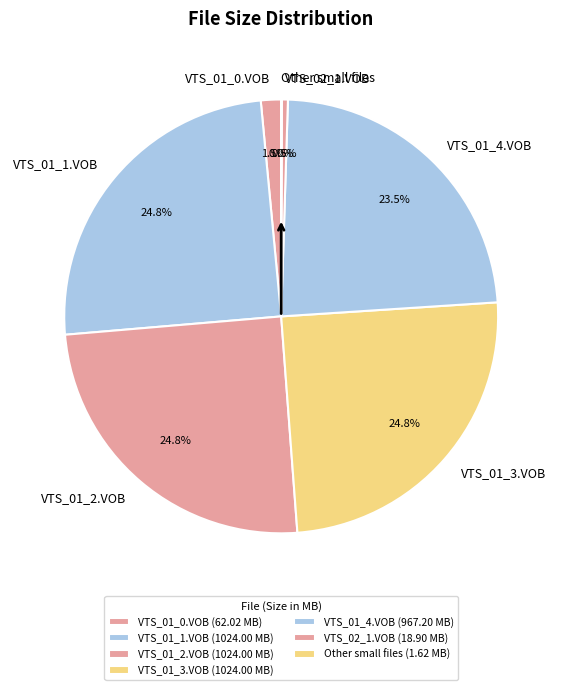

Which has a higher value, VTS_01_1.VOB or VTS_01_4.VOB?

VTS_01_1.VOB